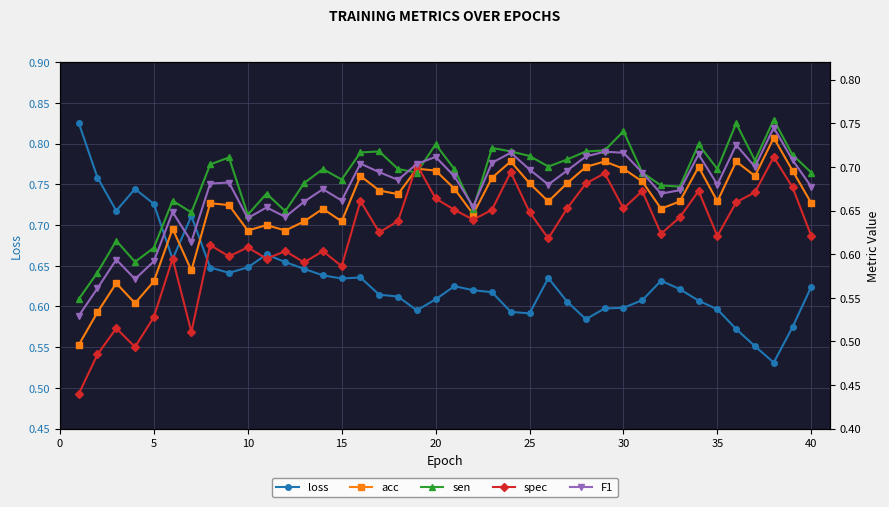

How many loss values are between 0 and 1?

40